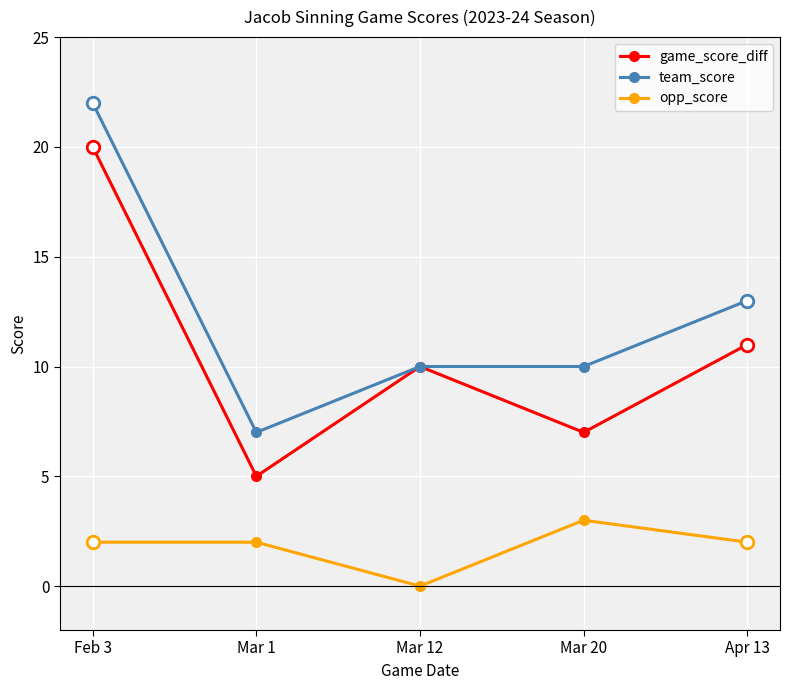

What are all the series names shown in the legend?

game_score_diff, team_score, opp_score